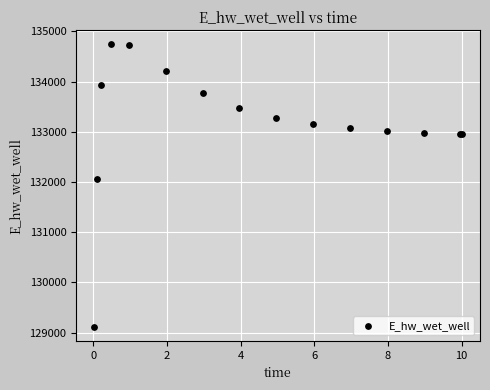

What Y value in the scatter plot is closest to 131928?

132051.1